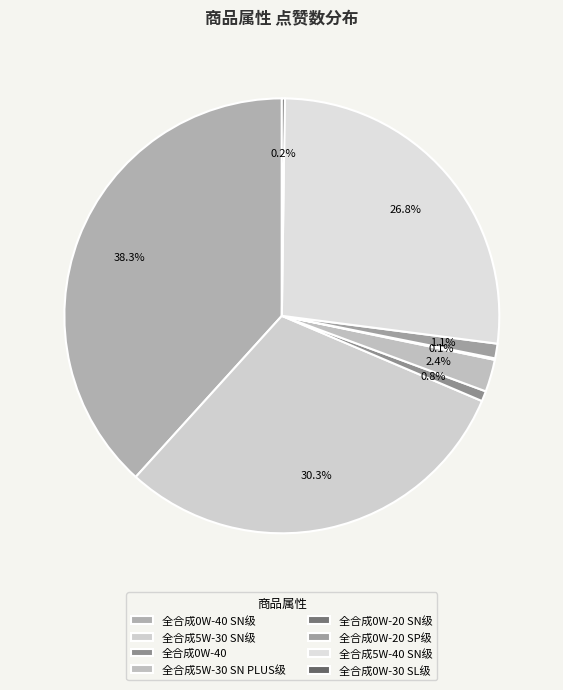

What is the smallest slice in the pie chart?

全合成0W-20 SN级